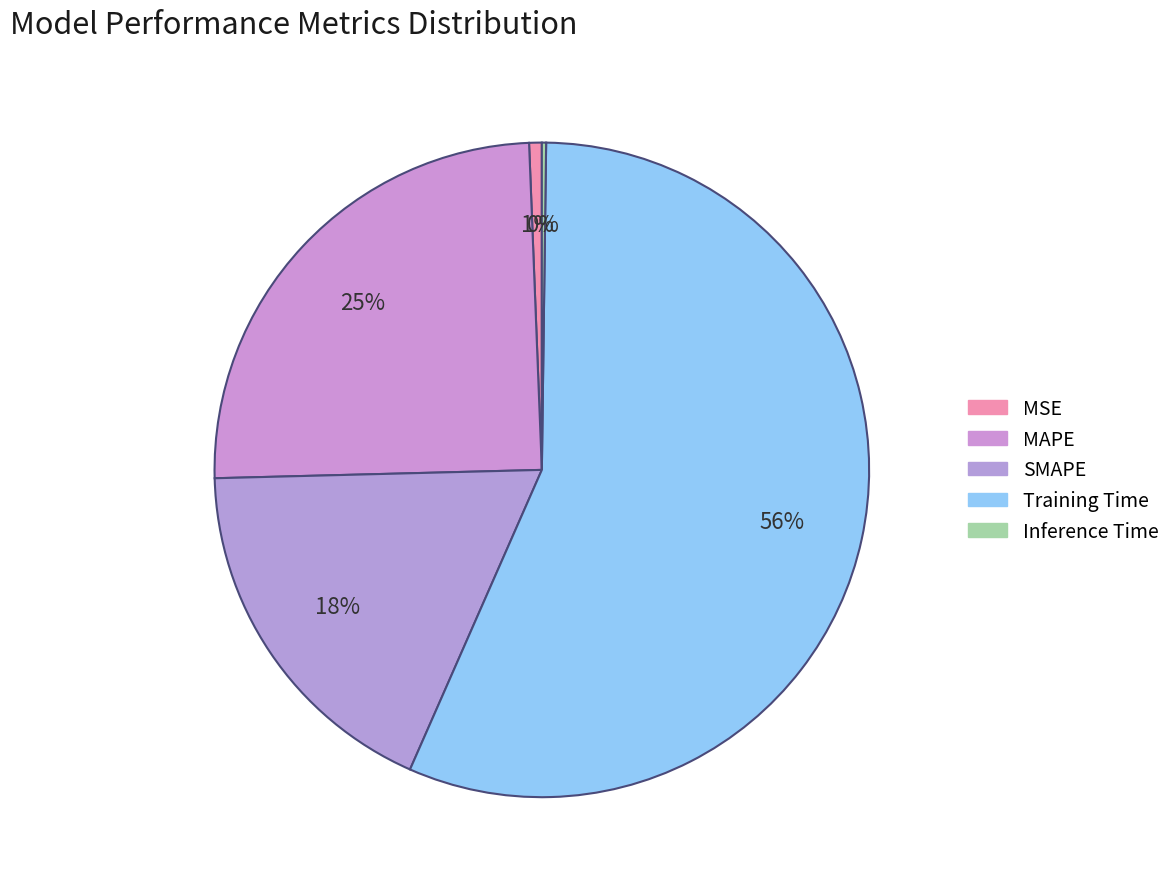

To the nearest percent, what portion does MSE represent?

1%